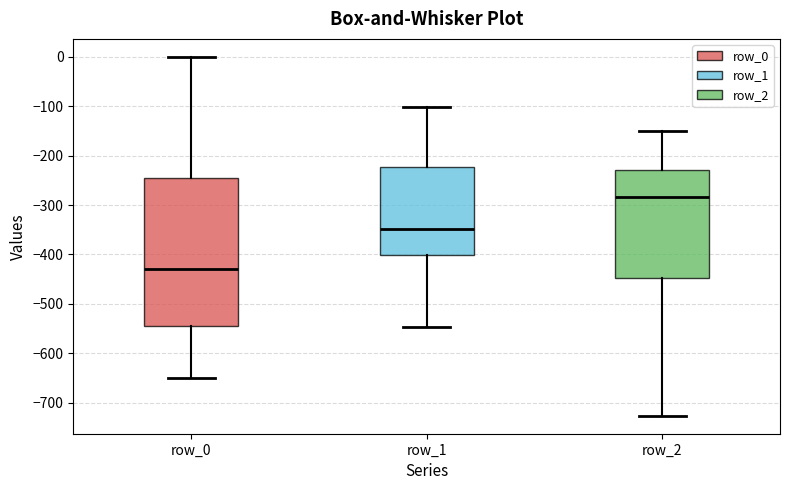

Where does the median line of the box for row_1 sit on the y-axis? The values are not printed on the chart, so give them approximately, as read against the axis.

-350